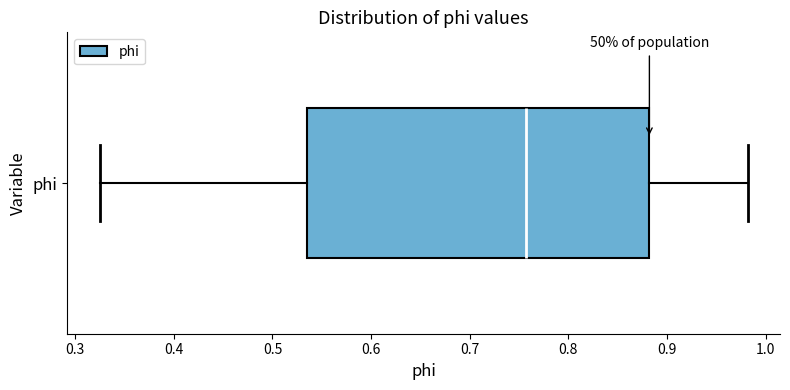

Read this box plot against the x-axis: the position of the median line, the range covered by the box, and the ends of both whiskers. The values are not printed on the chart, so give them approximately, as read against the axis.

median 0.76, box 0.54 to 0.88, whiskers 0.32 to 0.98